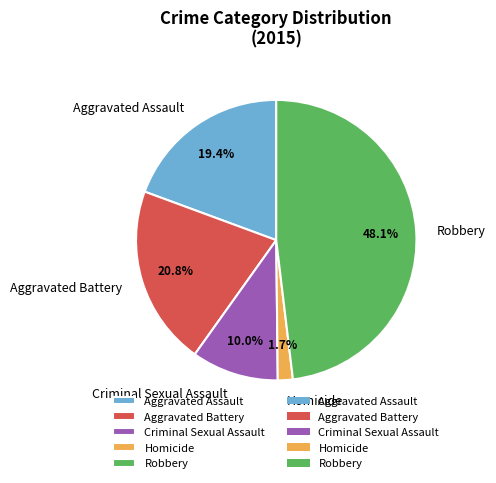

What portion of the pie excludes Robbery?

51.9%